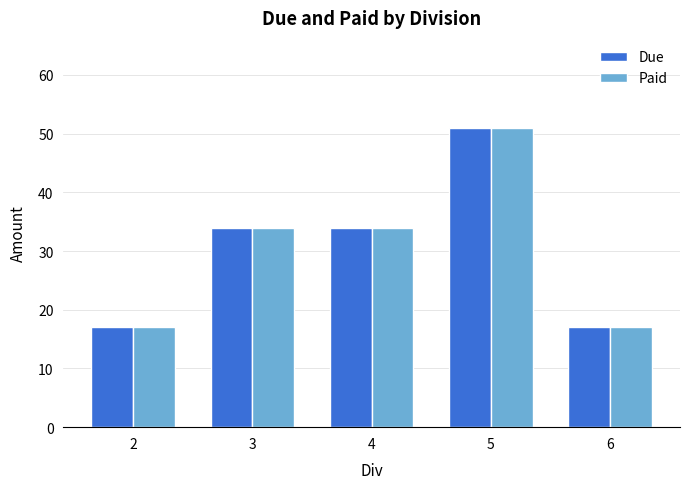

Reading right to left, transcribe all the data shown in this chart.

Due: 17	51	34	34	17
Paid: 17	51	34	34	17